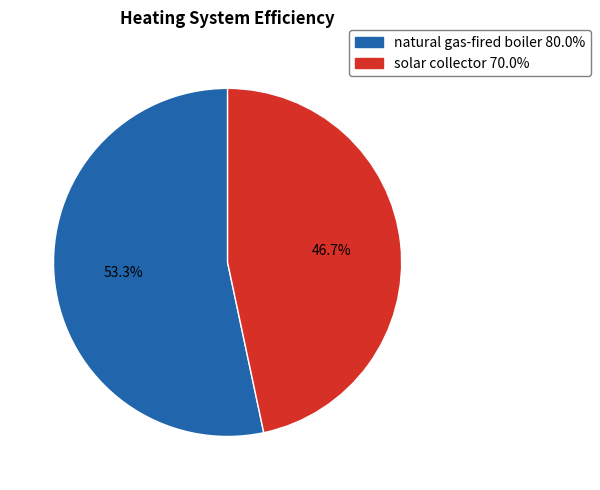

Is it true that natural gas-fired boiler is 61% of the pie?

False